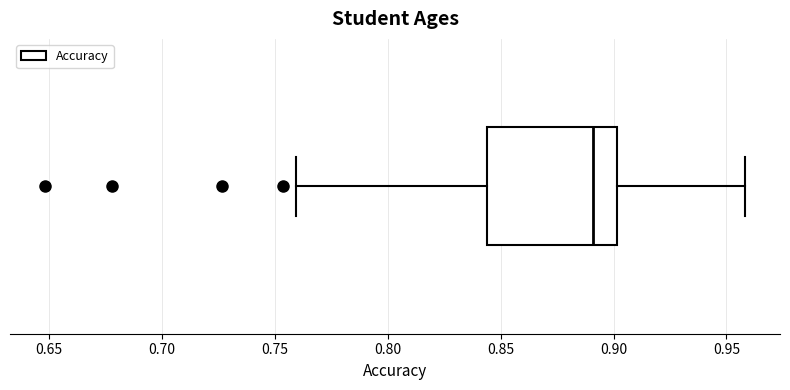

Read this box plot against the x-axis: the position of the median line, the range covered by the box, and the ends of both whiskers. The values are not printed on the chart, so give them approximately, as read against the axis.

median 0.890, box 0.845 to 0.900, whiskers 0.760 to 0.960